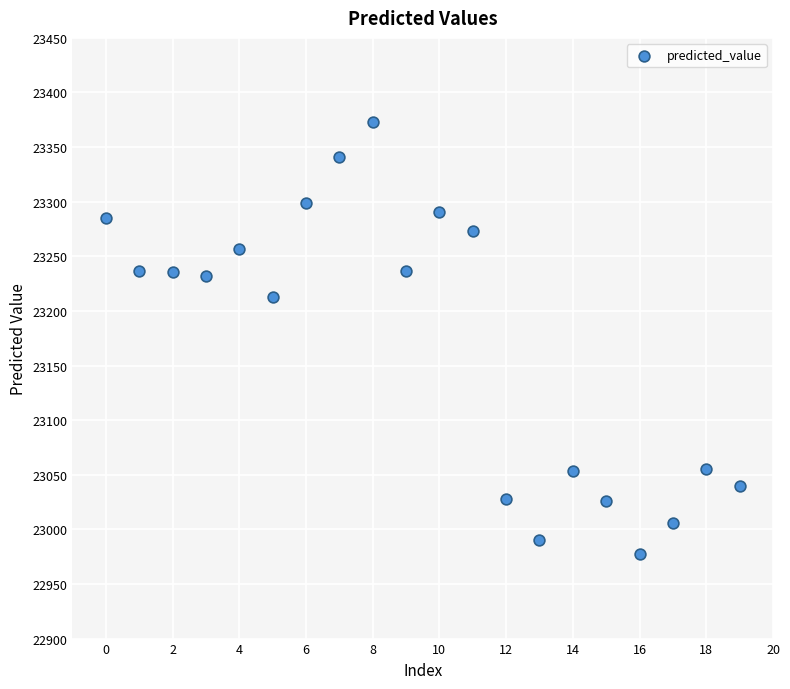

What is the range of Y values (max minus min)?

395.5